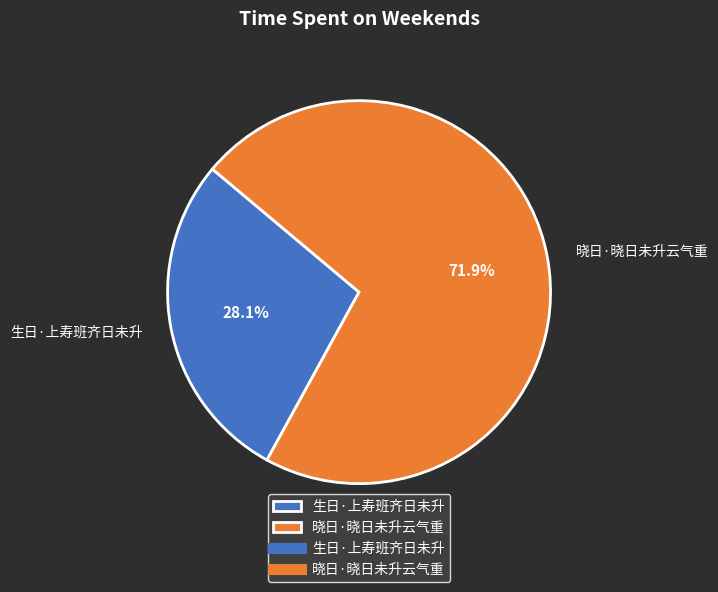

To the nearest percent, what is the difference between the 晓日·晓日未升云气重 and 生日·上寿班齐日未升 slice percentages?

44%